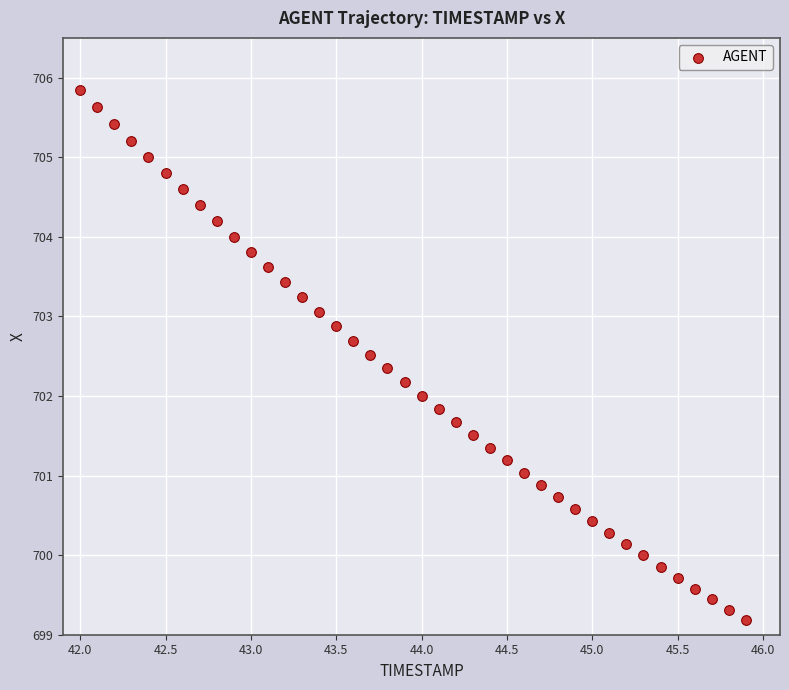

What is the range of Y values (max minus min)?

6.7